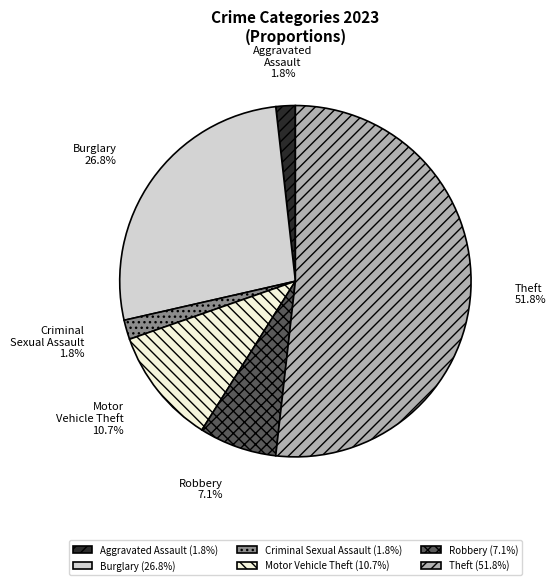

Is the sum of Burglary and Criminal Sexual Assault greater than half?

No